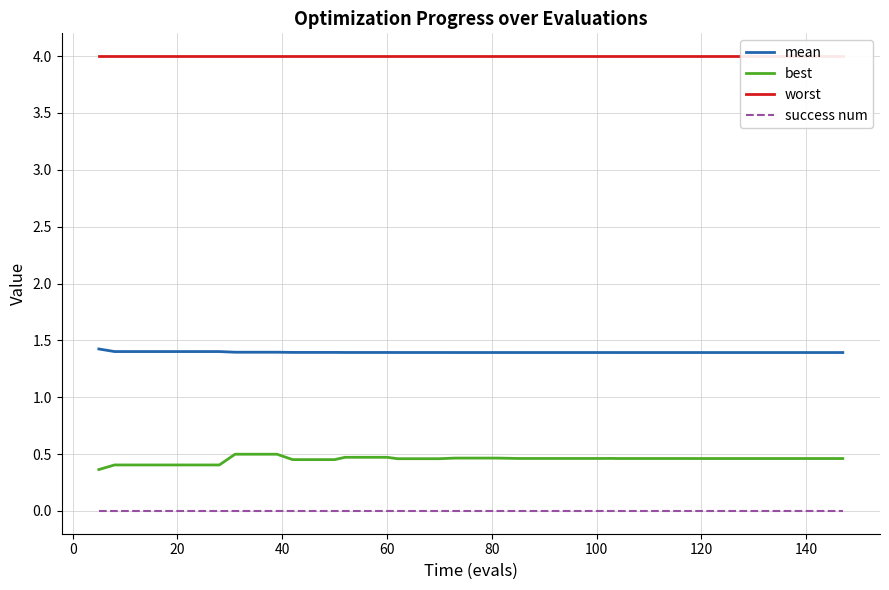

True or false: best and mean intersect in this chart.

False